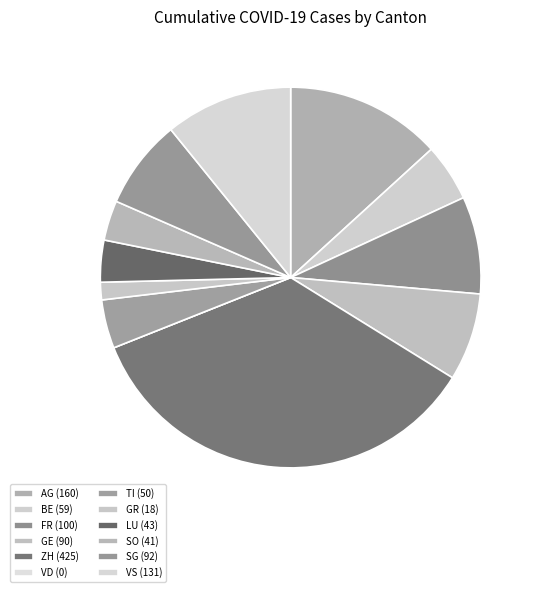

Rank the categories by value from highest to lowest.

ZH, AG, VS, FR, SG, GE, BE, TI, LU, SO, GR, VD